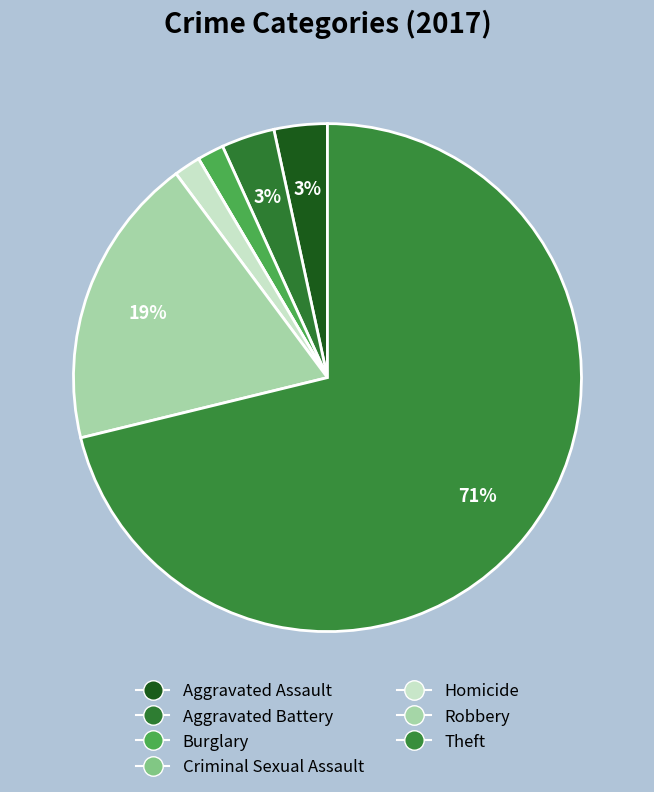

What portion of the pie excludes Robbery?

81.4%